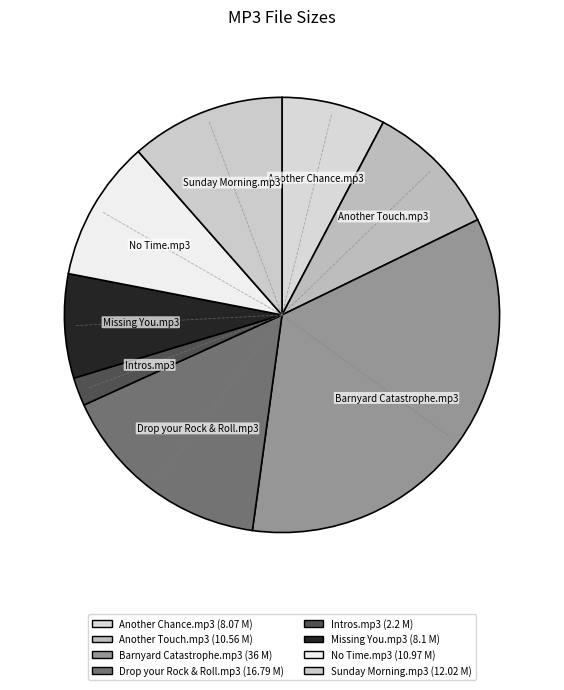

Rank the categories by value from highest to lowest.

Barnyard Catastrophe.mp3, Drop your Rock & Roll.mp3, Sunday Morning.mp3, No Time.mp3, Another Touch.mp3, Missing You.mp3, Another Chance.mp3, Intros.mp3